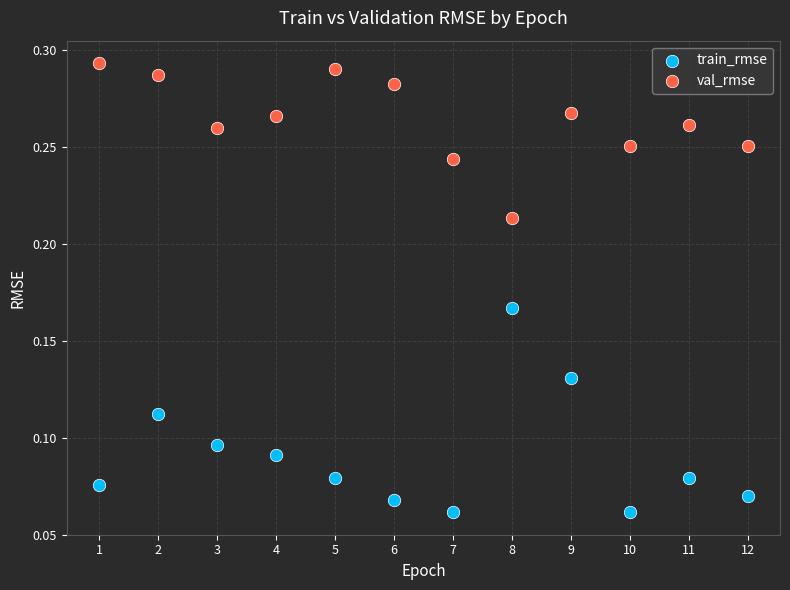

Across all data points, what is the range of X values (max minus min)?

11.0